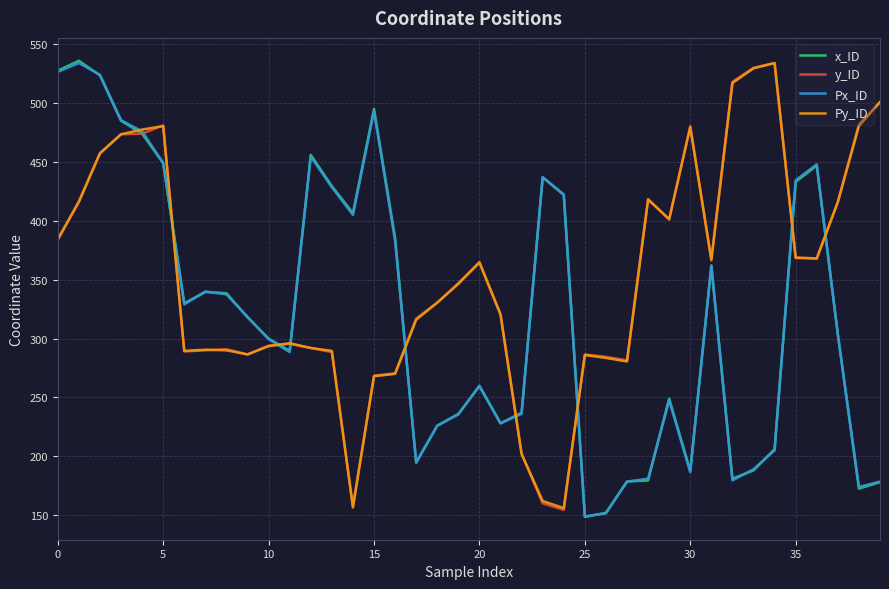

What is the highest value of the Py_ID series?

534.0